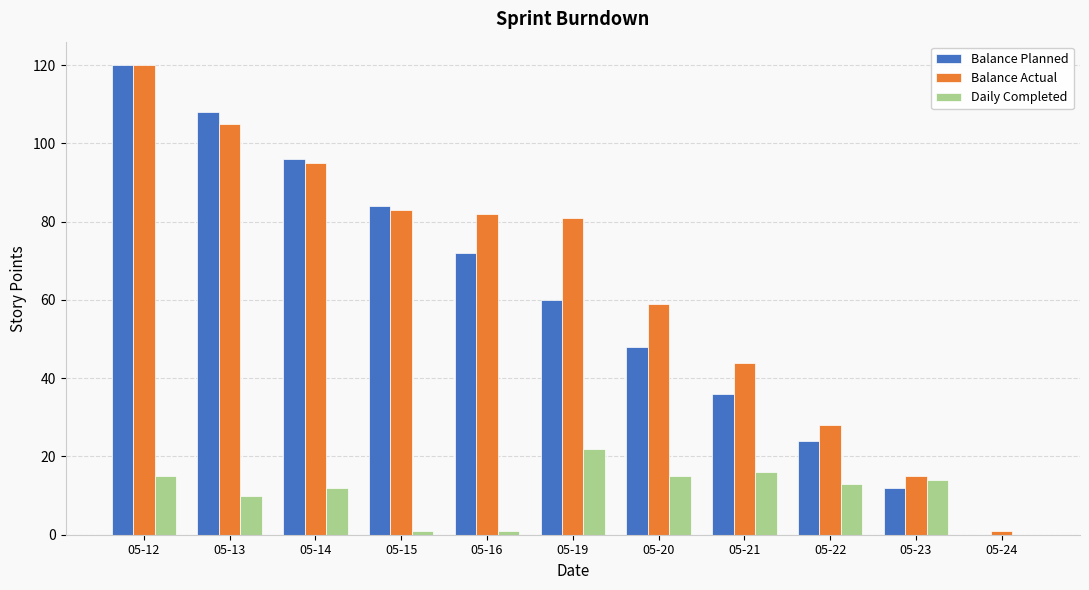

Count the number of categories in the chart.

11